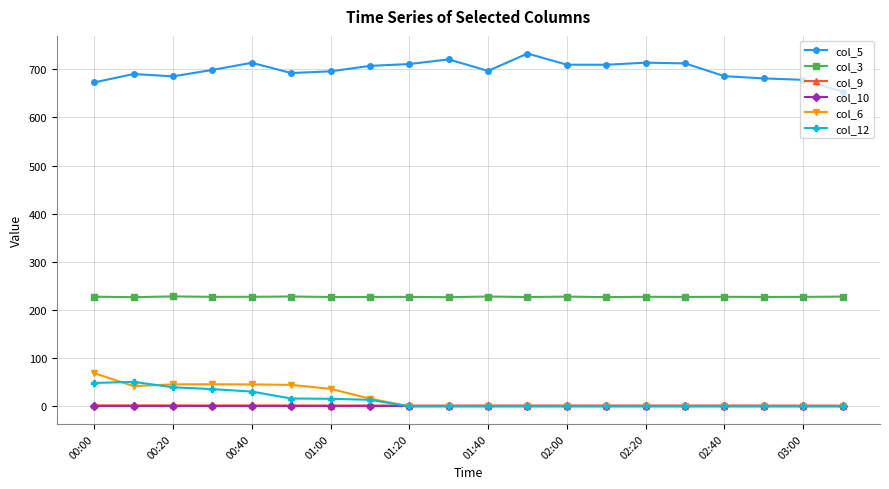

How many lines are shown in the chart?

6